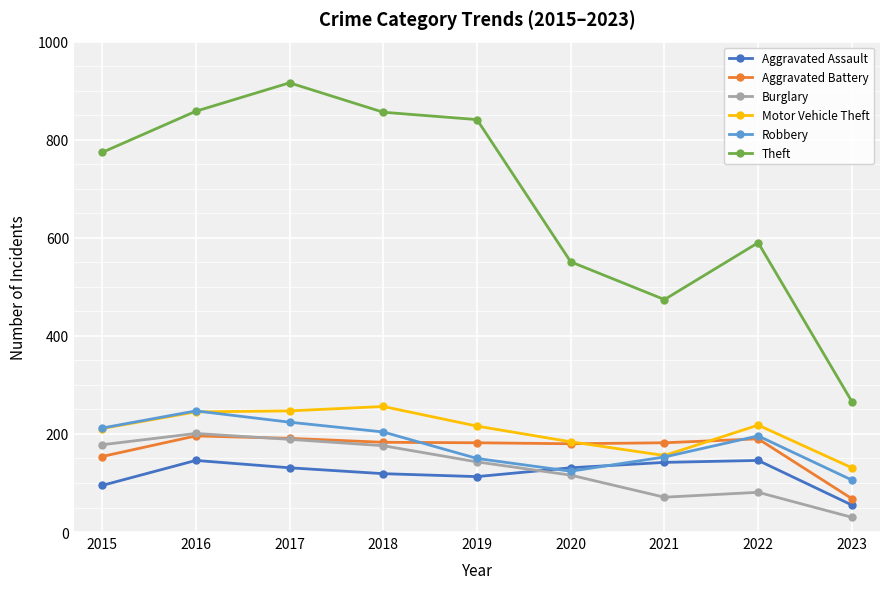

What are all the series names shown in the legend?

Aggravated Assault, Aggravated Battery, Burglary, Motor Vehicle Theft, Robbery, Theft